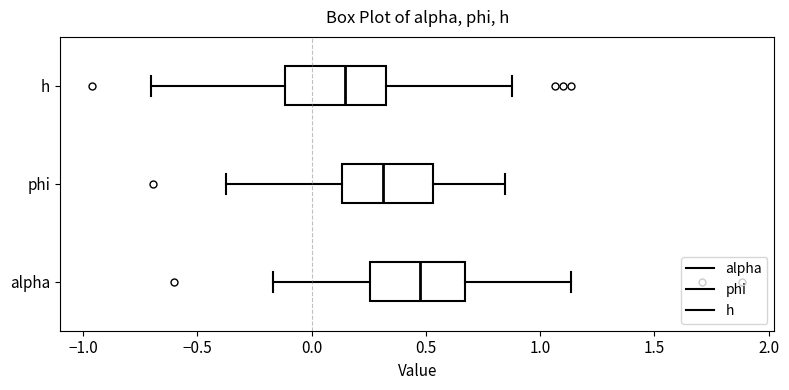

Where is the left edge of the box for phi on the x-axis? The values are not printed on the chart, so give them approximately, as read against the axis.

0.15